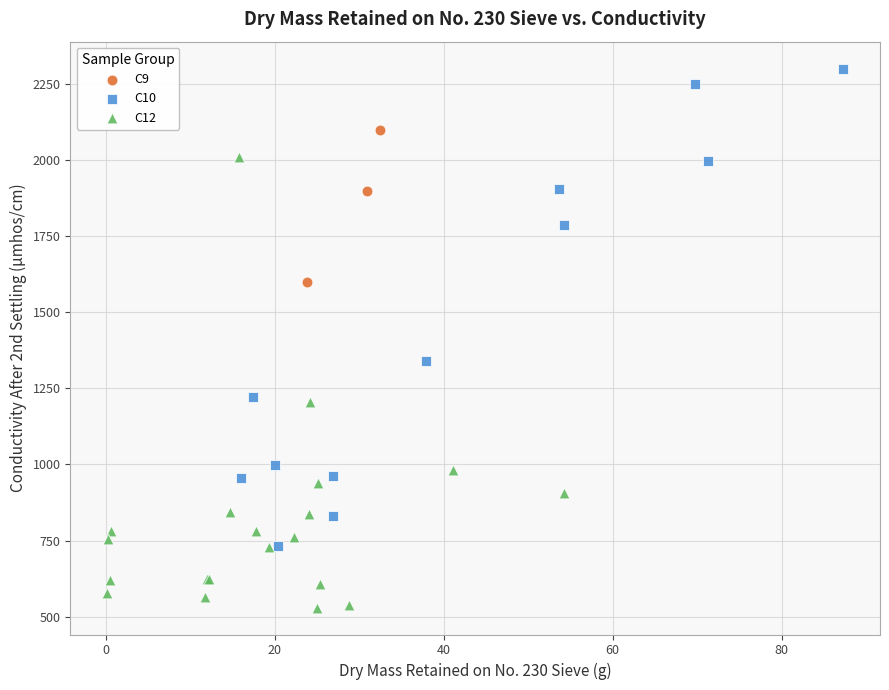

Which series has the largest Y range (max minus min)?

C10